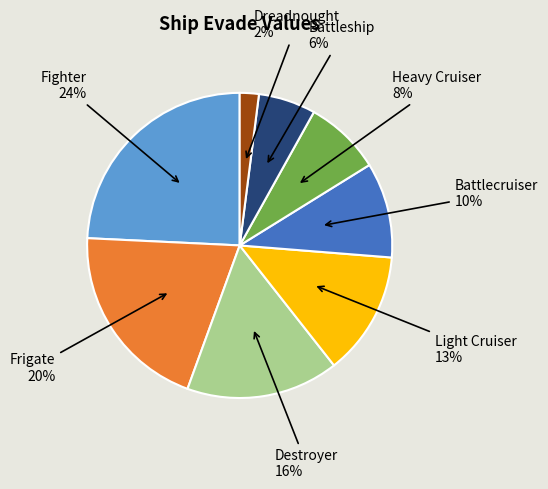

To the nearest percent, what is the difference between the largest and smallest slice percentages?

22%